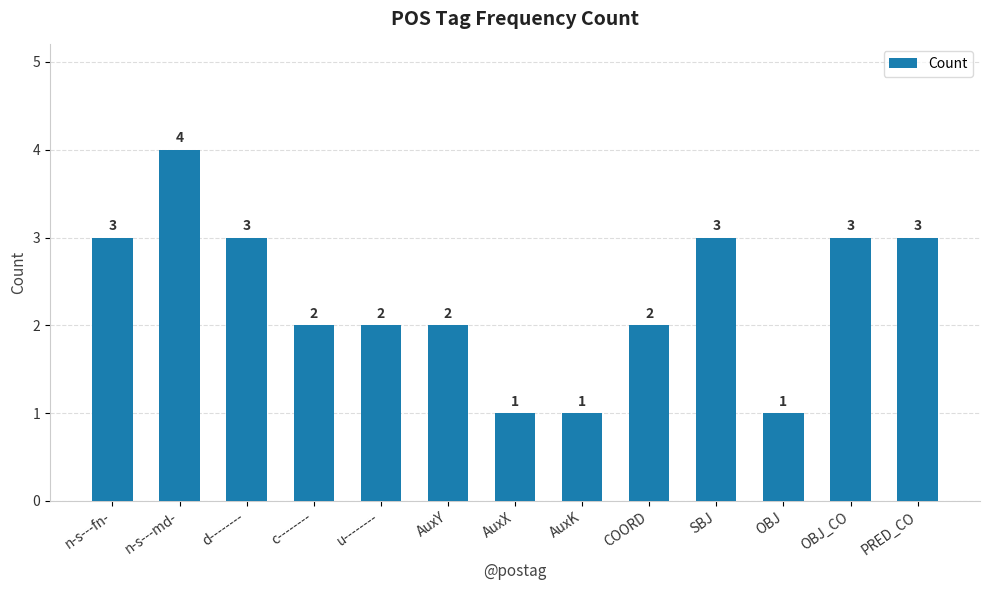

What is the ratio of the value at COORD to the value at PRED_CO?

0.7